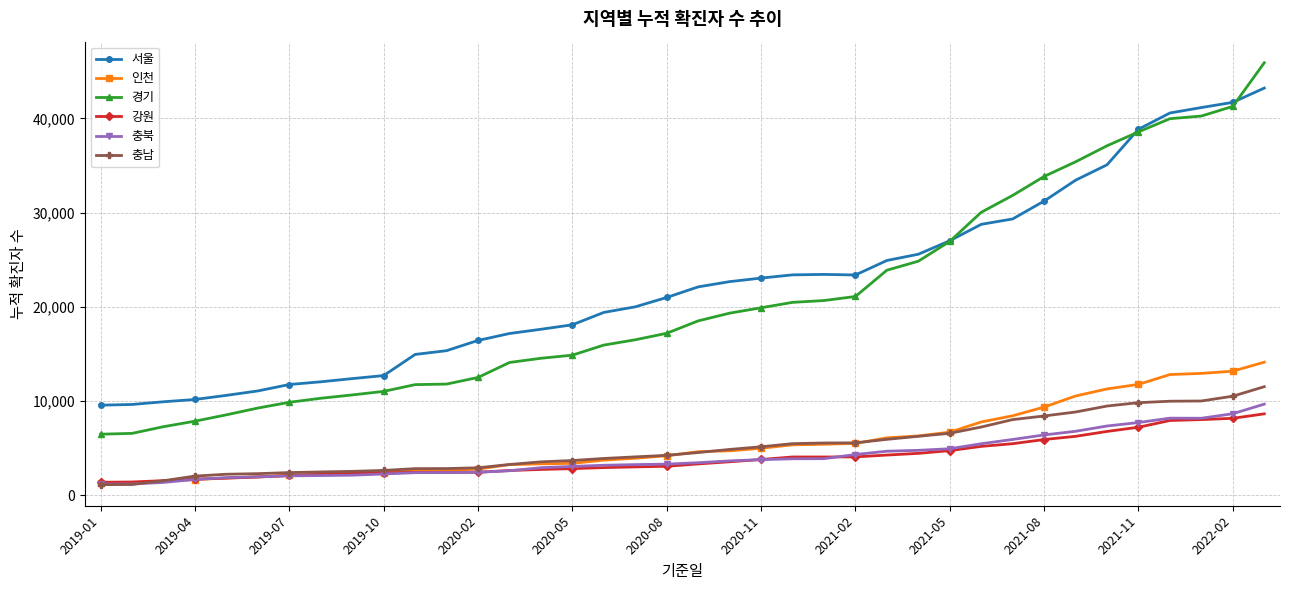

True or false: 충북 and 경기 intersect in this chart.

False